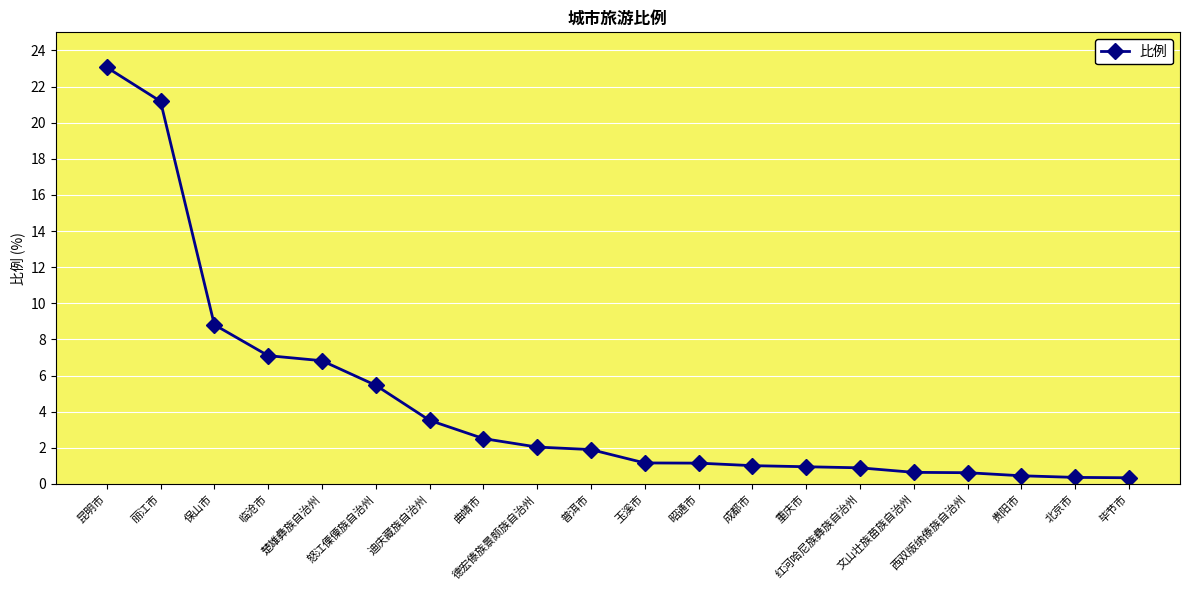

How many distinct data groups are displayed?

1